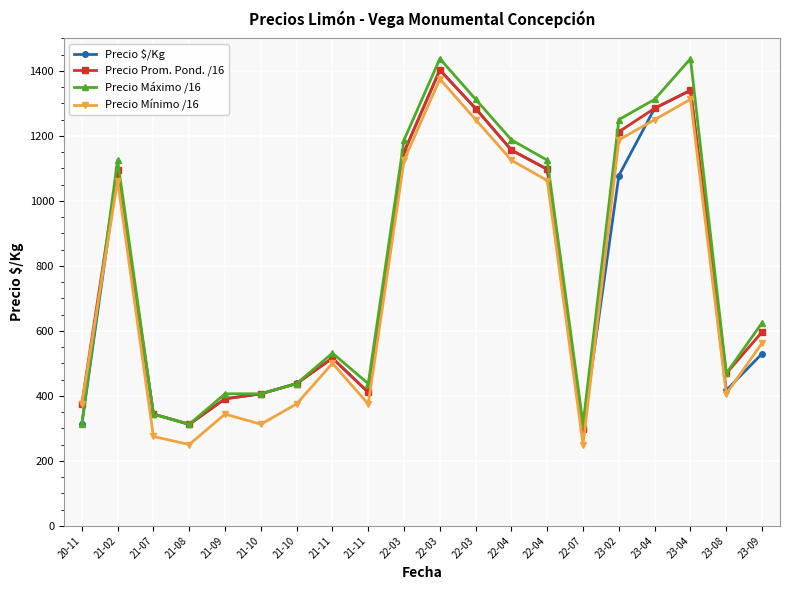

True or false: Precio Mínimo /16 has more than 0 points higher than both neighbors.

True